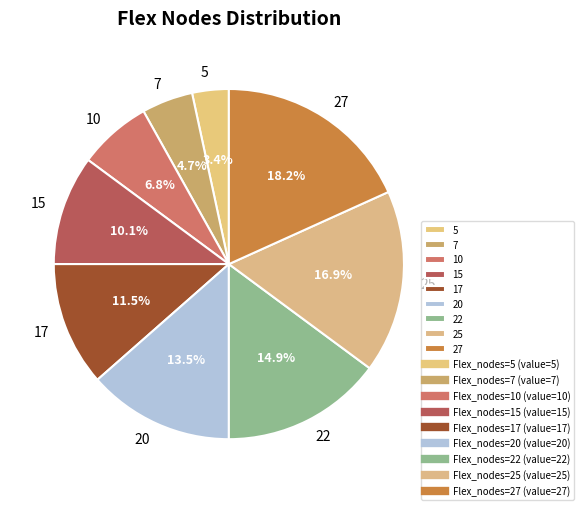

Does any single category account for the majority?

No